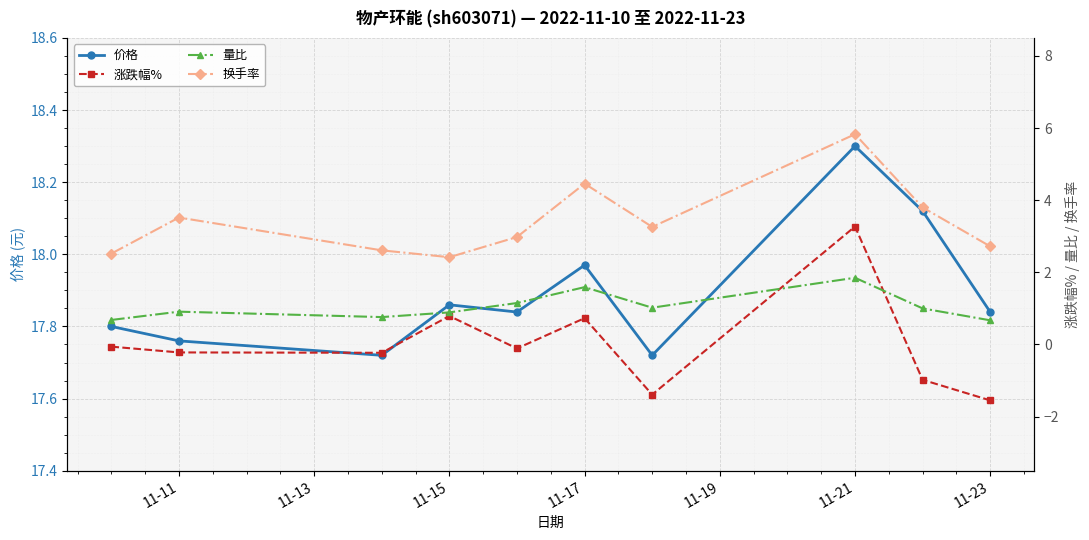

Which series has the widest spread of values?

涨跌幅%